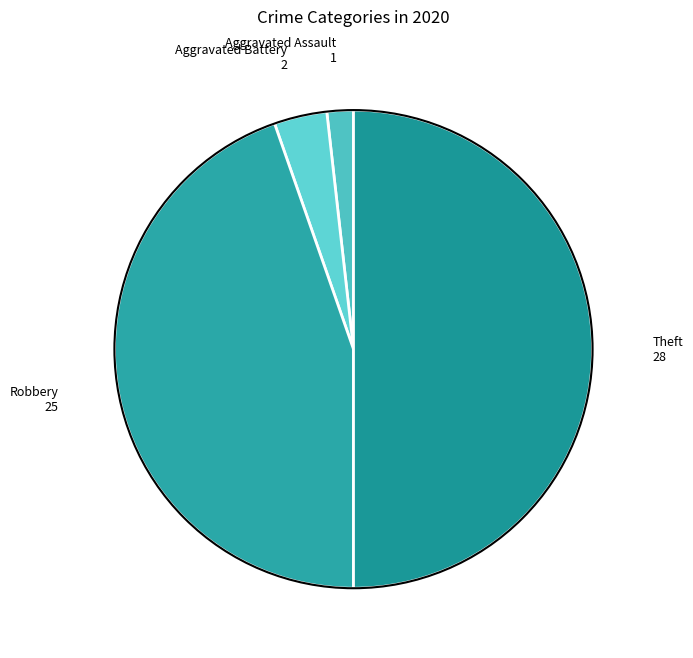

The Robbery 25 slice represents 45% of the pie. True or false?

True